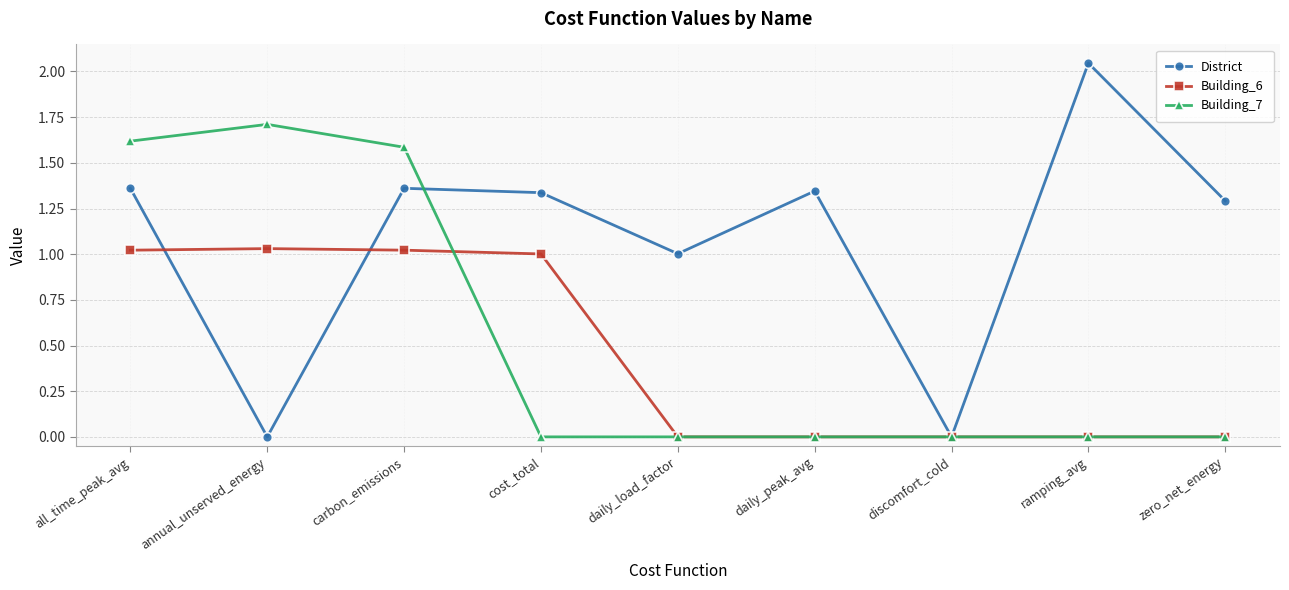

Between ramping_avg and zero_net_energy, which series saw the biggest shift?

District